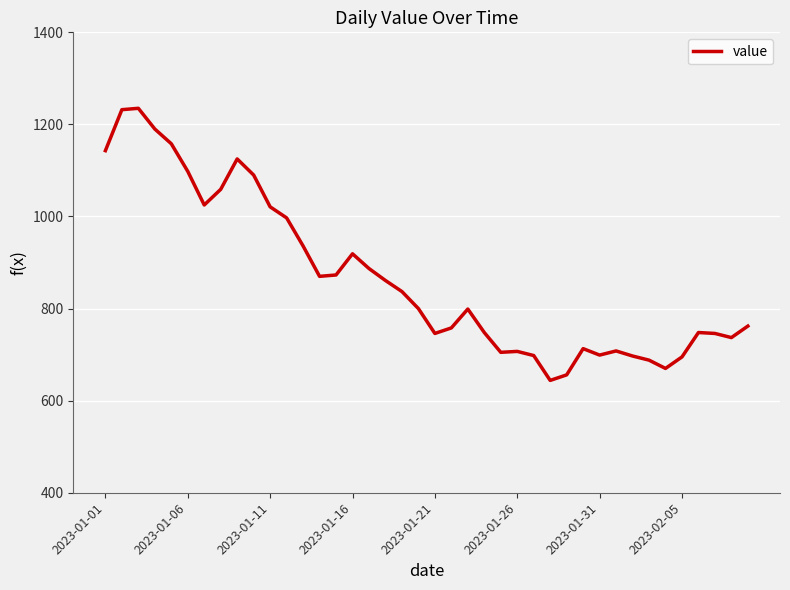

What is the smallest value displayed?

644